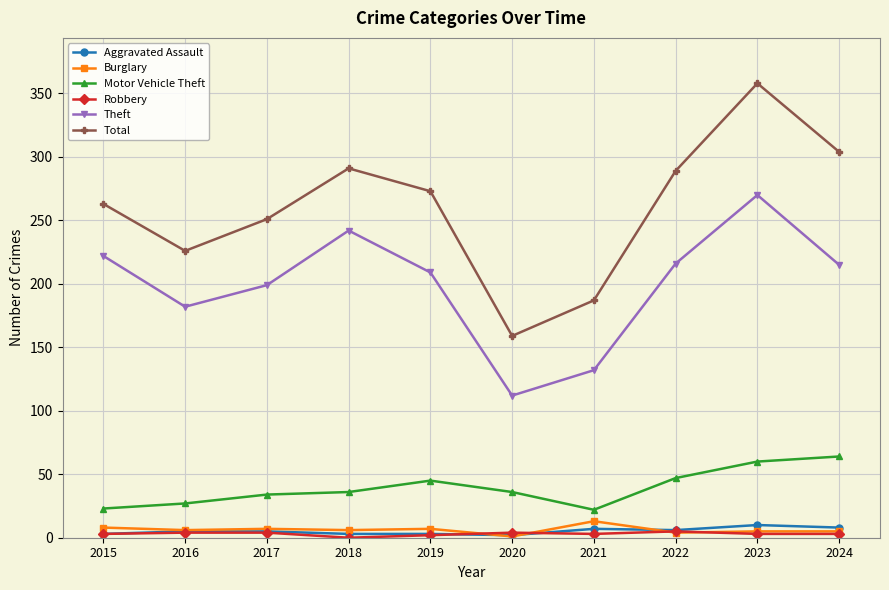

Which series has the largest range (max minus min)?

Total